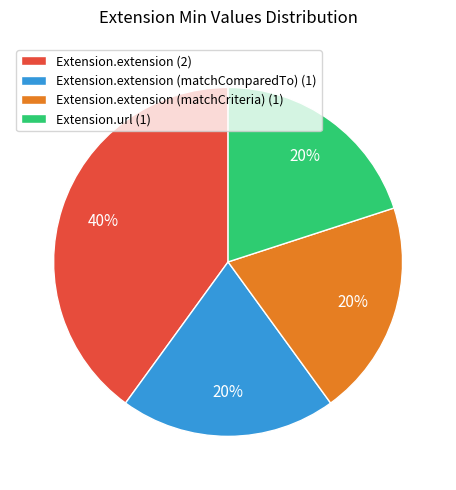

Count the number of slices in the pie.

4